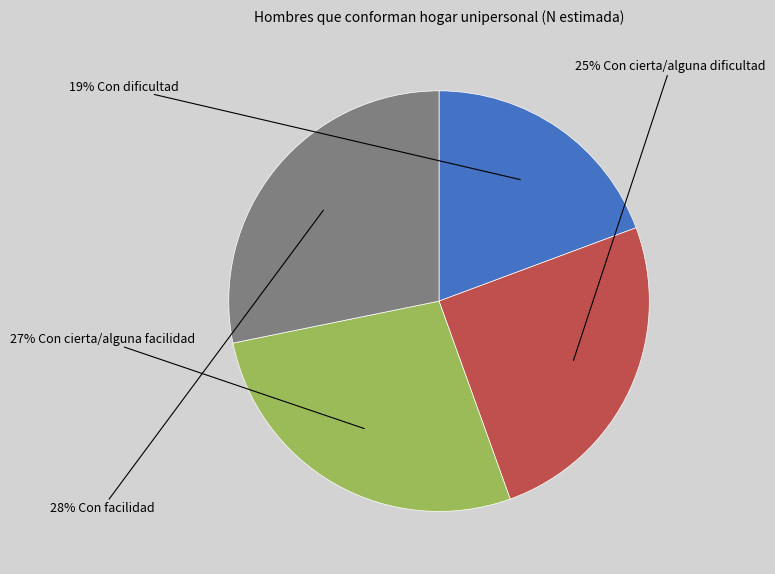

To the nearest percent, what is the average slice percentage?

25%